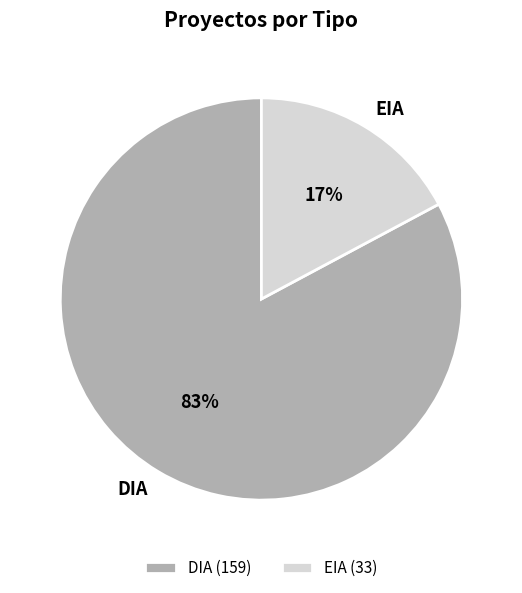

To the nearest percent, what percentage of the pie is DIA?

83%